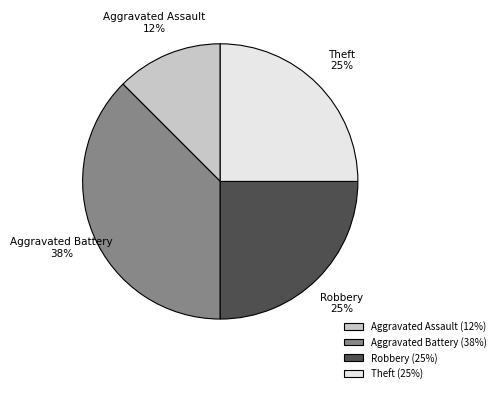

To the nearest percent, what percentage of the pie is Theft?

25%